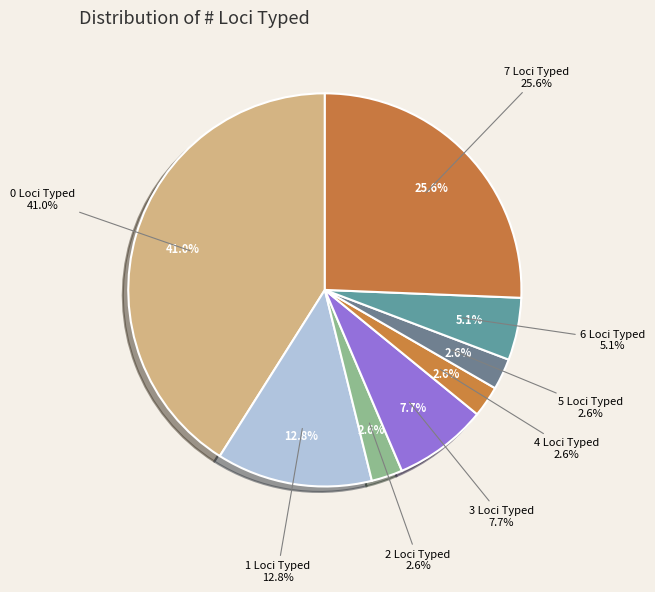

Does 32 account for over 50% of the chart?

No